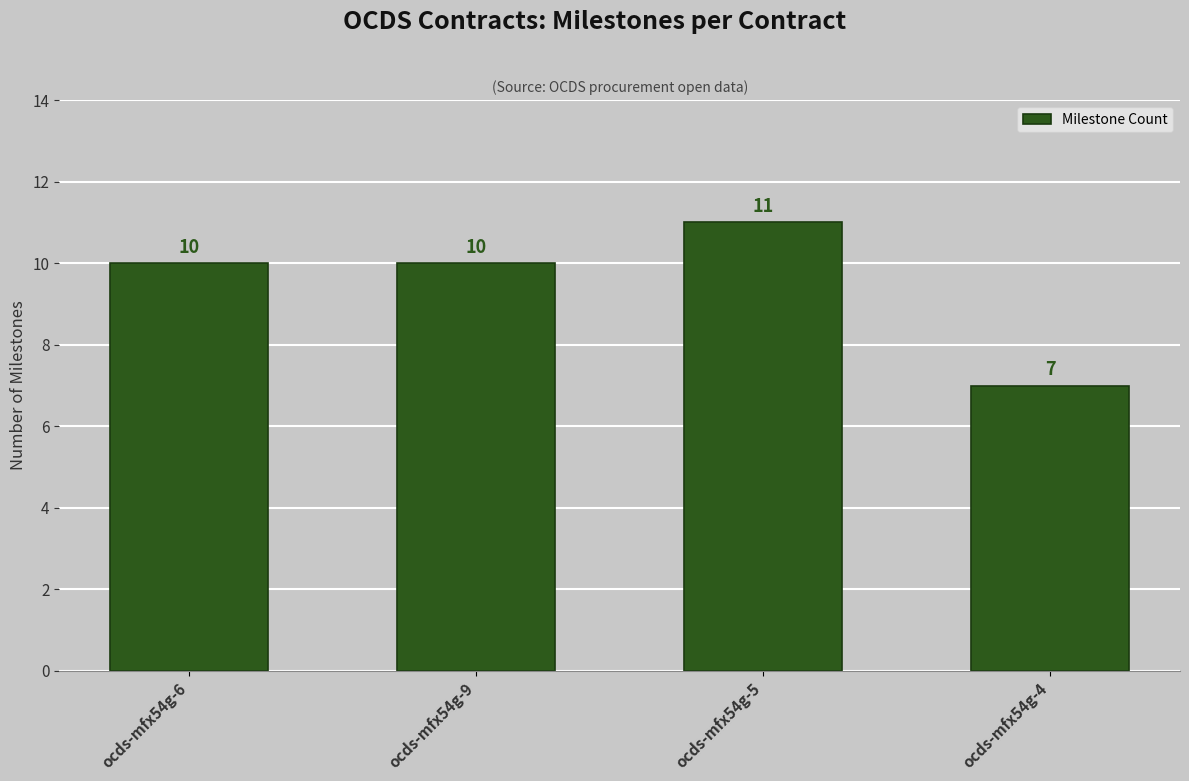

The chart shows a value of 7 at ocds-mfx54g-4. True or false?

True